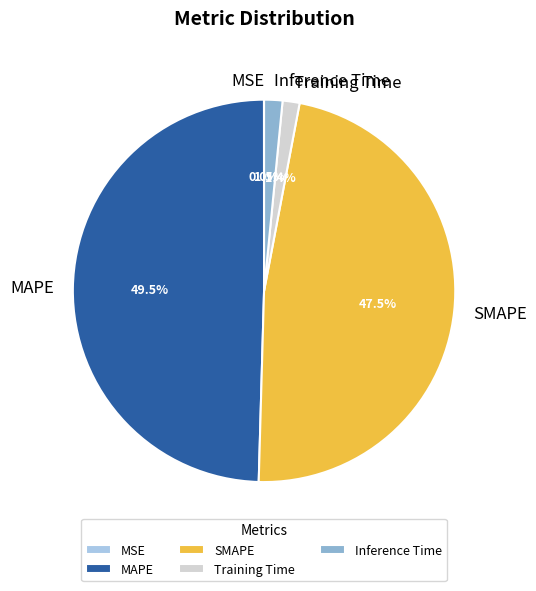

To the nearest percent, what is the combined percentage of MAPE and SMAPE?

97%